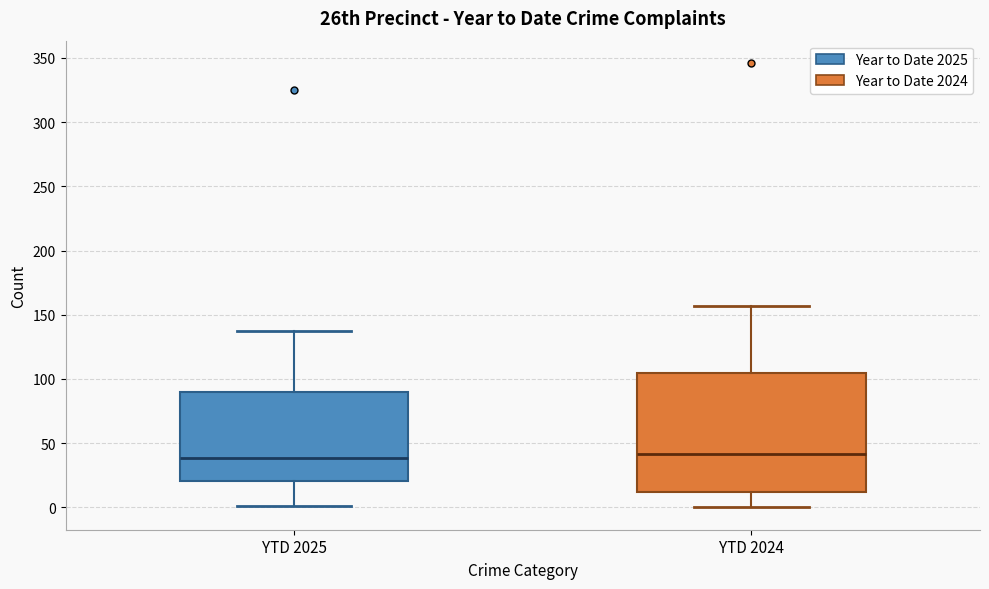

Reading left to right, read every box against the y-axis: the position of its median line, the range the box covers, and the ends of its whiskers. The values are not printed on the chart, so give them approximately, as read against the axis.

YTD 2025: median 40, box 20 to 90, whiskers 0 to 135
YTD 2024: median 40, box 10 to 105, whiskers 0 to 155